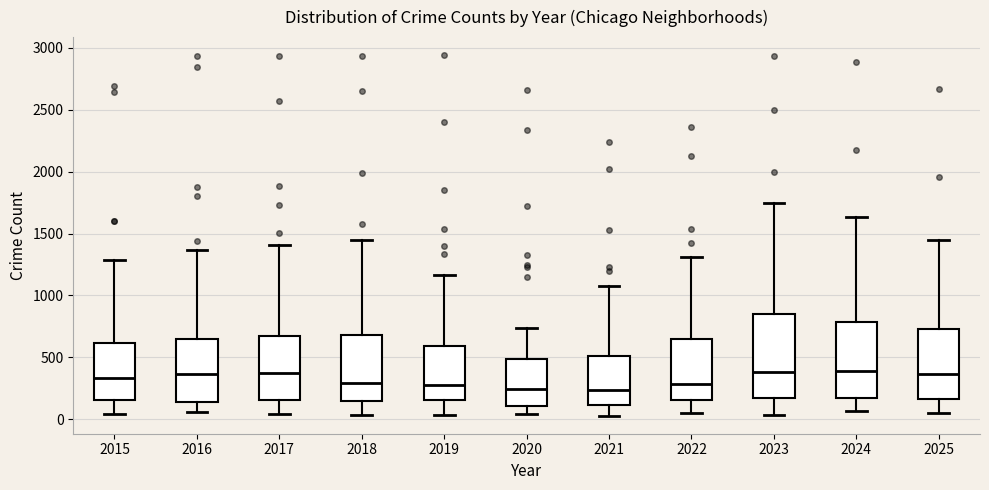

Reading left to right, transcribe this box plot: for each box, give where its median line is, the range the box spans, and where its two whiskers end, as read against the y-axis. The values are not printed on the chart, so give them approximately, as read against the axis.

2015: median 350, box 150 to 600, whiskers 50 to 1300
2016: median 350, box 150 to 650, whiskers 50 to 1350
2017: median 350, box 150 to 650, whiskers 50 to 1400
2018: median 300, box 150 to 700, whiskers 50 to 1450
2019: median 300, box 150 to 600, whiskers 50 to 1150
2020: median 250, box 100 to 500, whiskers 50 to 750
2021: median 250, box 100 to 500, whiskers 50 to 1100
2022: median 300, box 150 to 650, whiskers 50 to 1300
2023: median 400, box 150 to 850, whiskers 50 to 1750
2024: median 400, box 150 to 800, whiskers 50 to 1650
2025: median 350, box 150 to 750, whiskers 50 to 1450